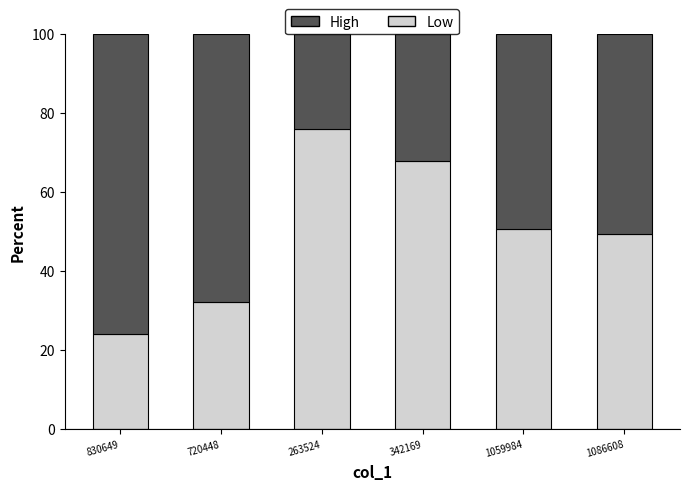

What is the sum of all Low values?

300.0